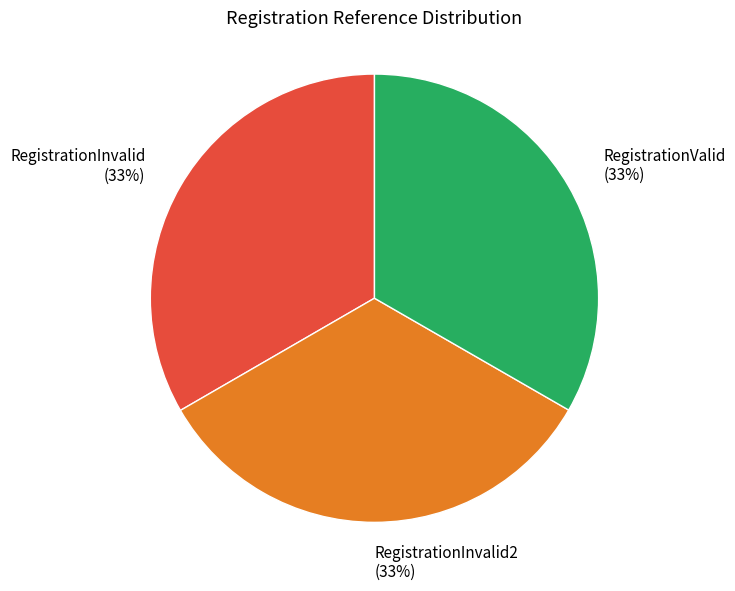

Is RegistrationInvalid the majority of the pie?

No